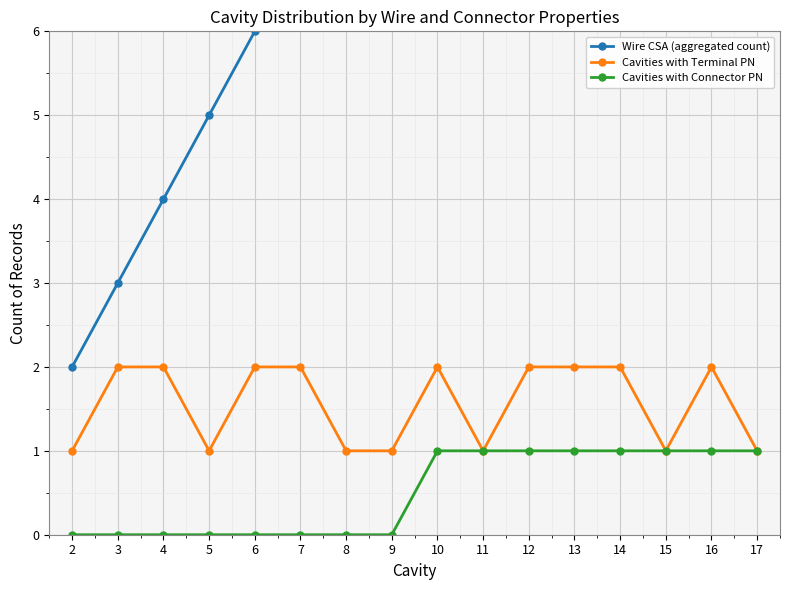

The value of Wire CSA (aggregated count) at 16 is 16. True or false?

True